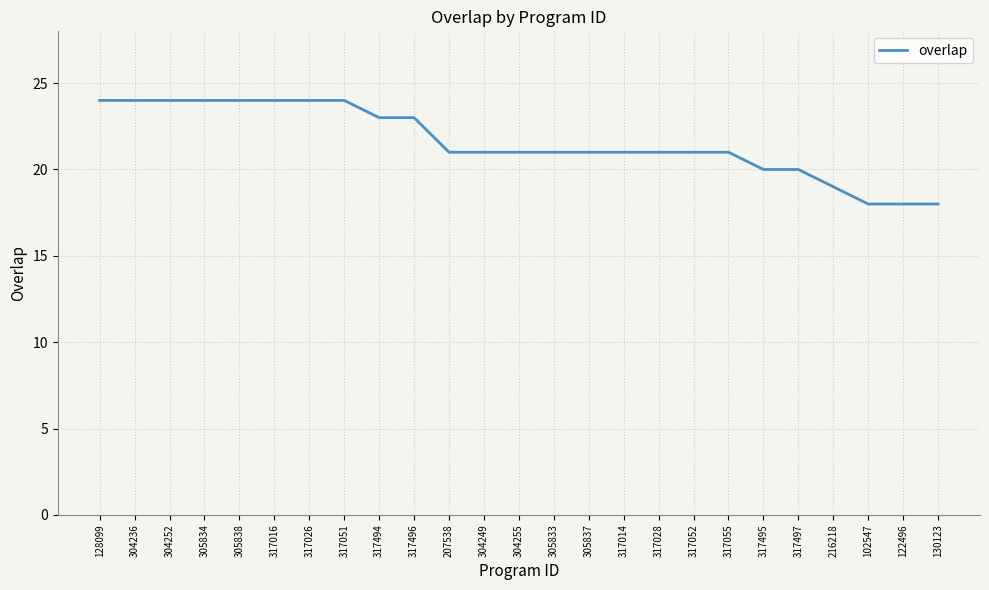

Is this an area chart (filled region under the line)?

No